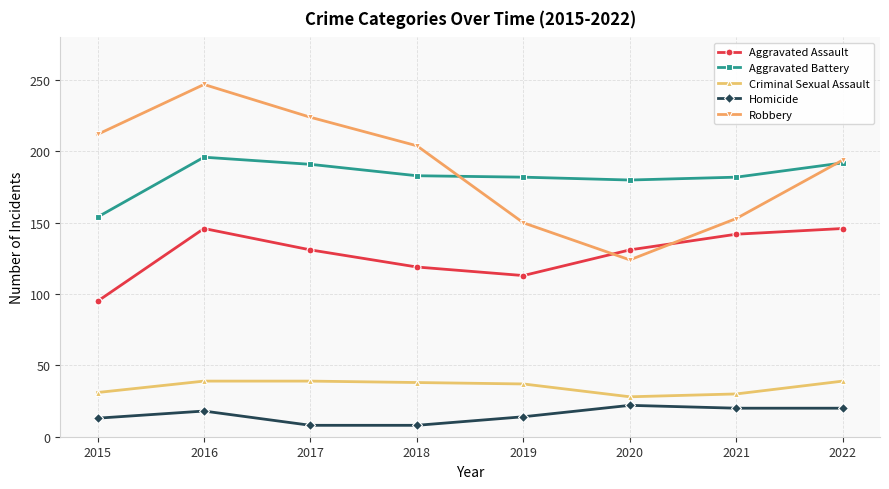

At which category does the chart reach its peak across all series?

2016